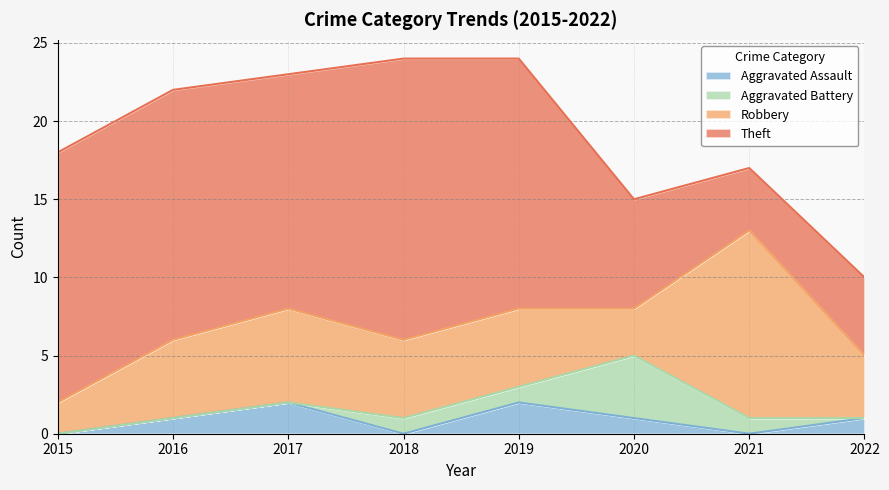

What is the difference between the second highest and second lowest values in the Robbery series?

3